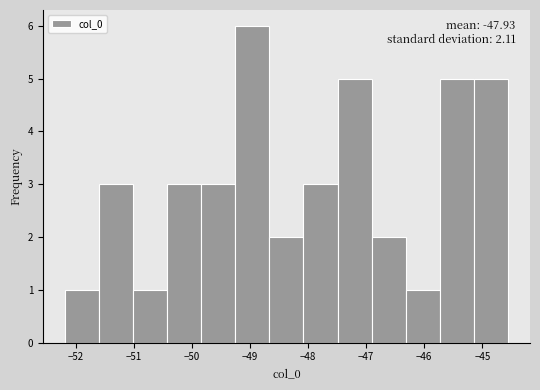

Over which range of the x-axis is the bar tallest?

-49.3 to -48.7